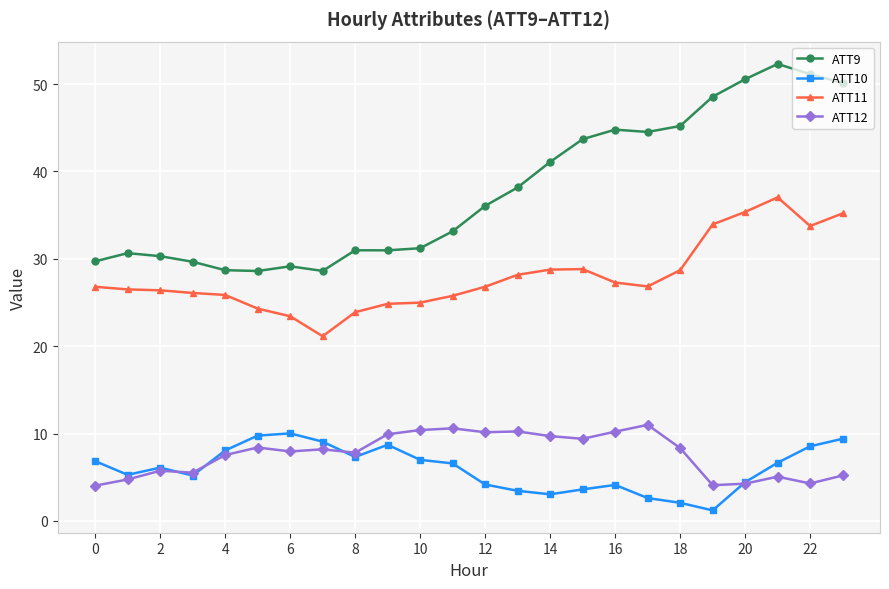

Which series has the widest spread of values?

ATT9